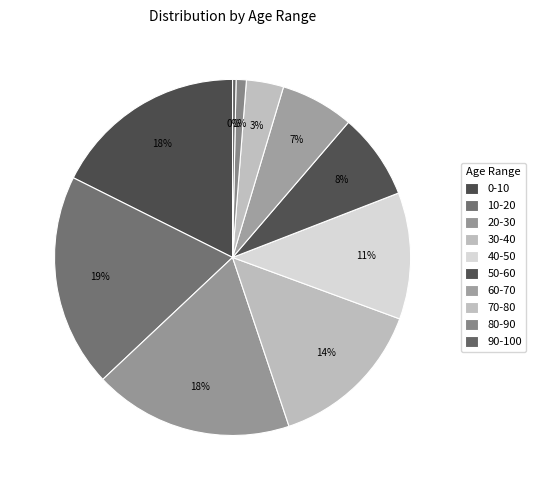

How many slices are in this pie chart?

10